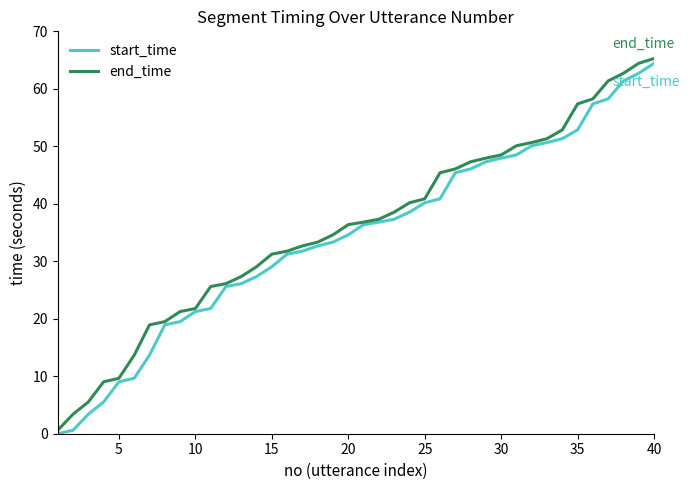

Rank the series by their average value, from highest to lowest.

end_time, start_time